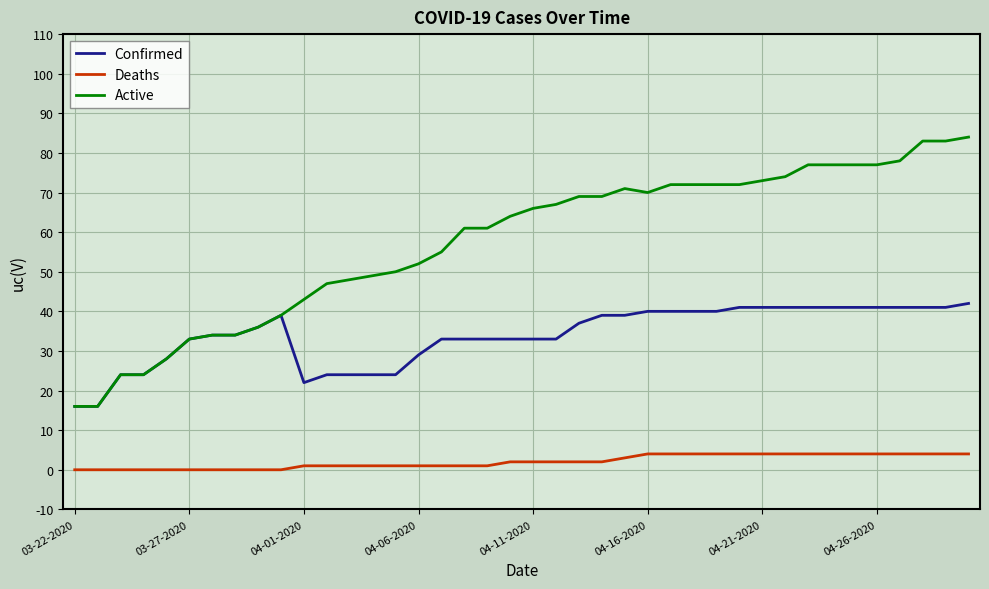

Which series has the largest total across all categories?

Active